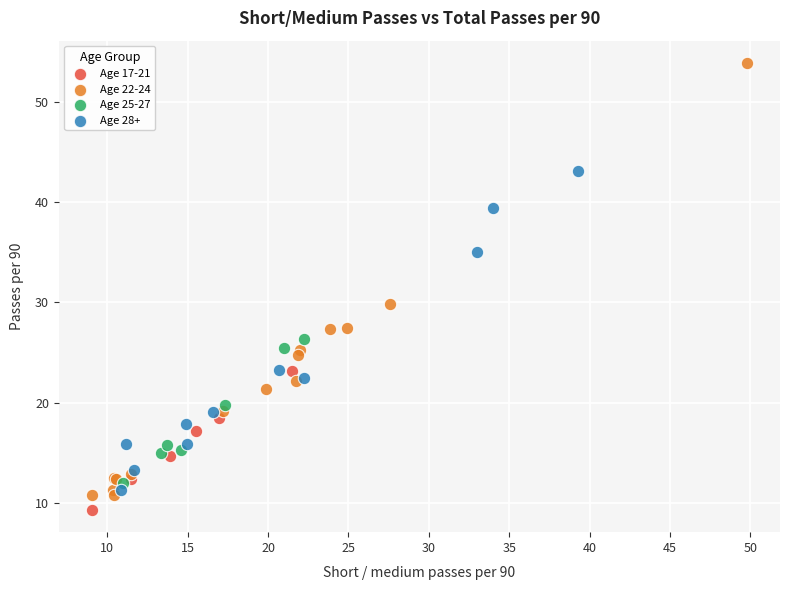

What are all the series names shown in the legend?

Age 17-21, Age 22-24, Age 25-27, Age 28+